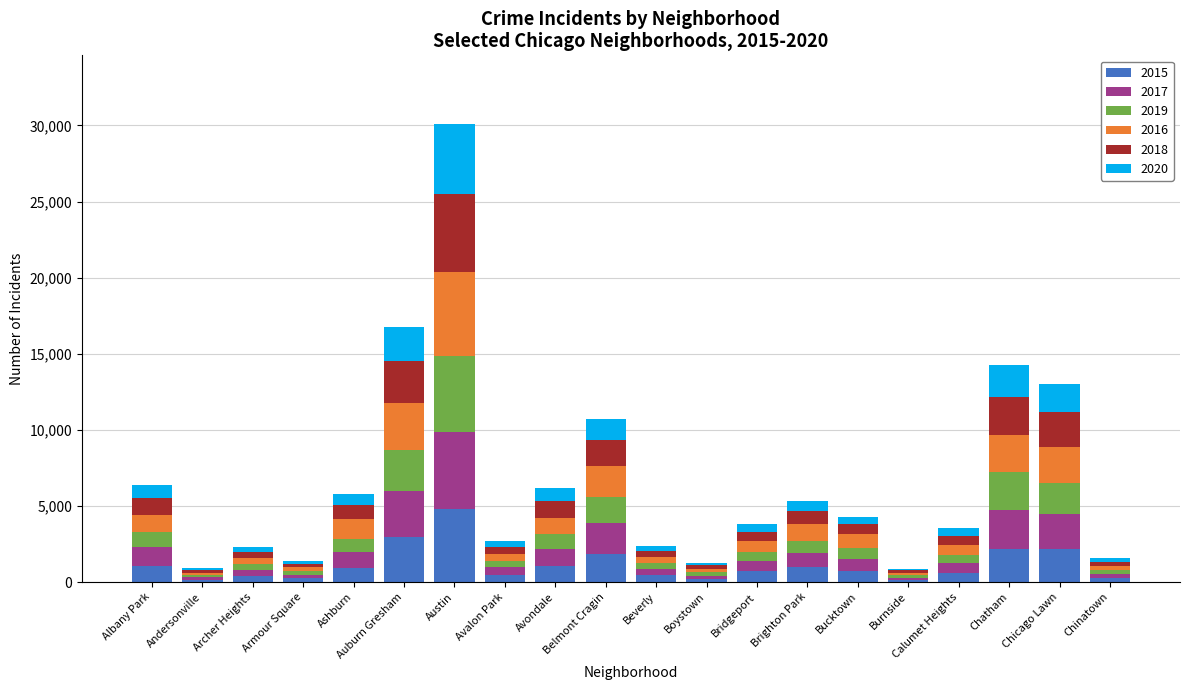

The 2015 series shows 1013 at Brighton Park. True or false?

True